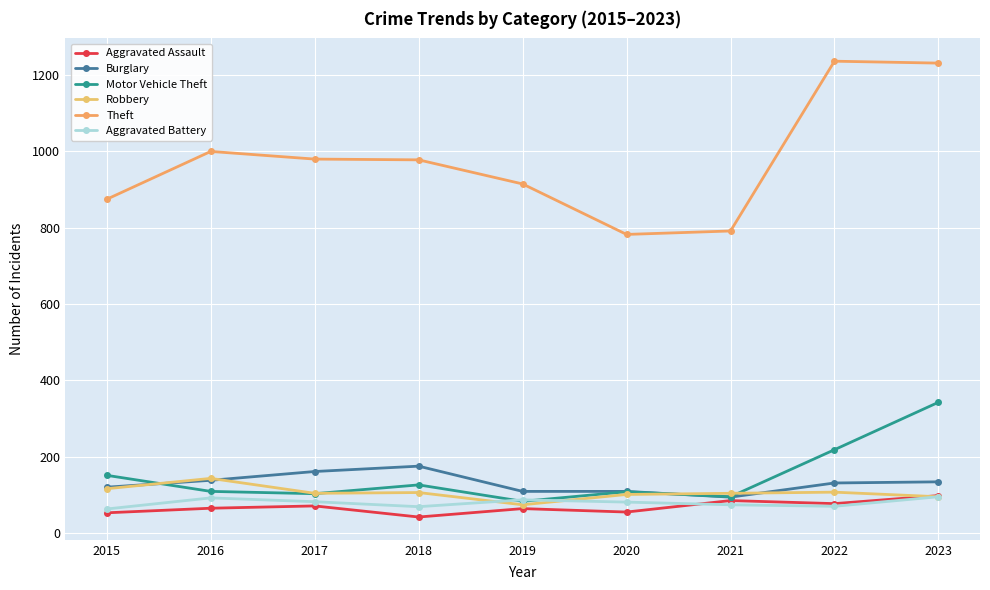

What is the maximum value shown in the chart?

1235